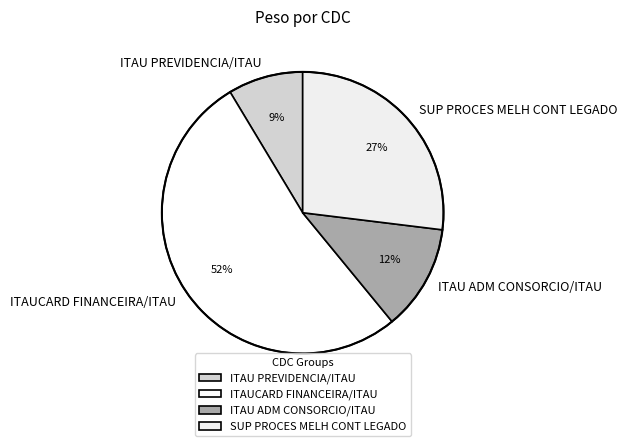

Count the number of slices in the pie.

4